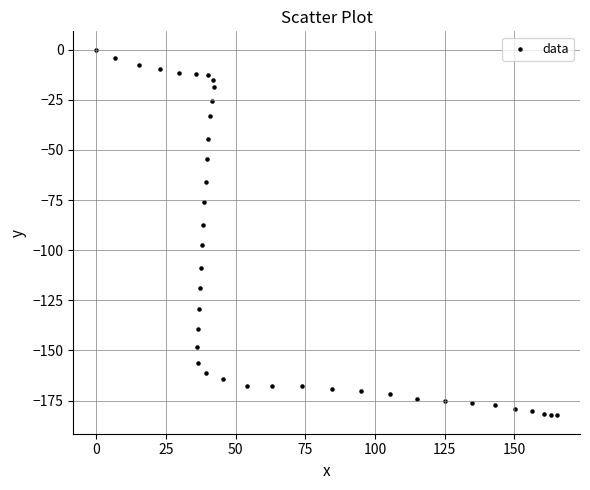

What Y value in the scatter plot is closest to -91?

-87.5